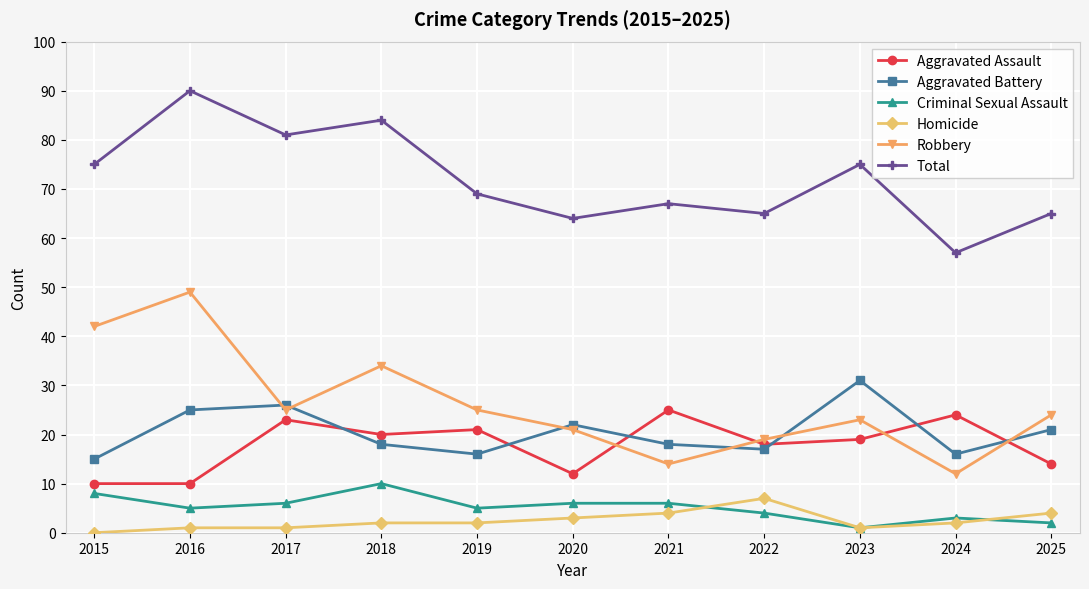

True or false: Criminal Sexual Assault and Robbery intersect in this chart.

False